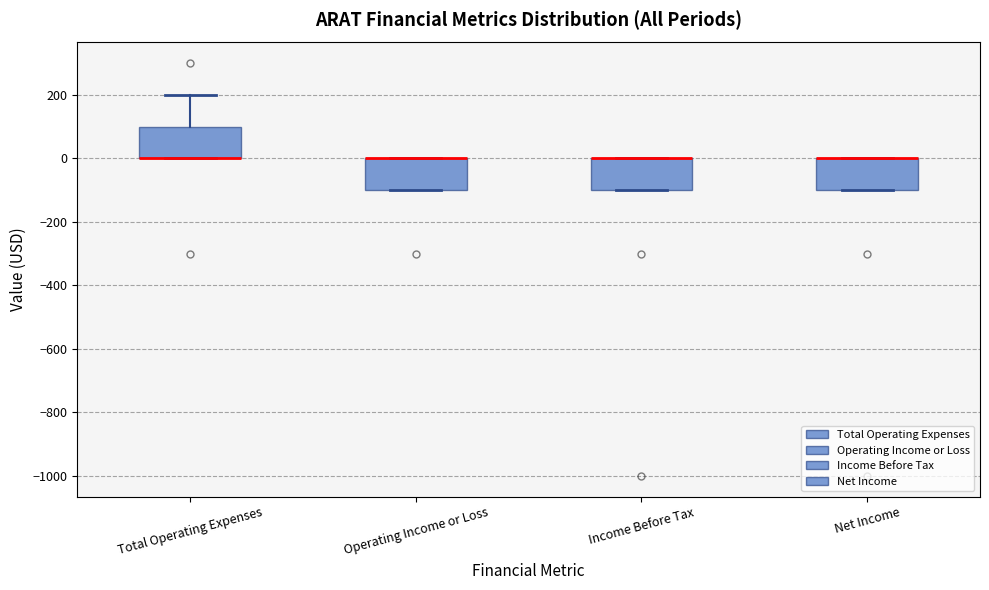

Reading left to right, read every box against the y-axis: the position of its median line, the range the box covers, and the ends of its whiskers. The values are not printed on the chart, so give them approximately, as read against the axis.

Total Operating Expenses: median 0 (drawn on the box's lower edge), box 0 to 100, whiskers 0 to 200
Operating Income or Loss: median 0 (drawn on the box's upper edge), box -100 to 0, whiskers -100 to 0
Income Before Tax: median 0 (drawn on the box's upper edge), box -100 to 0, whiskers -100 to 0
Net Income: median 0 (drawn on the box's upper edge), box -100 to 0, whiskers -100 to 0